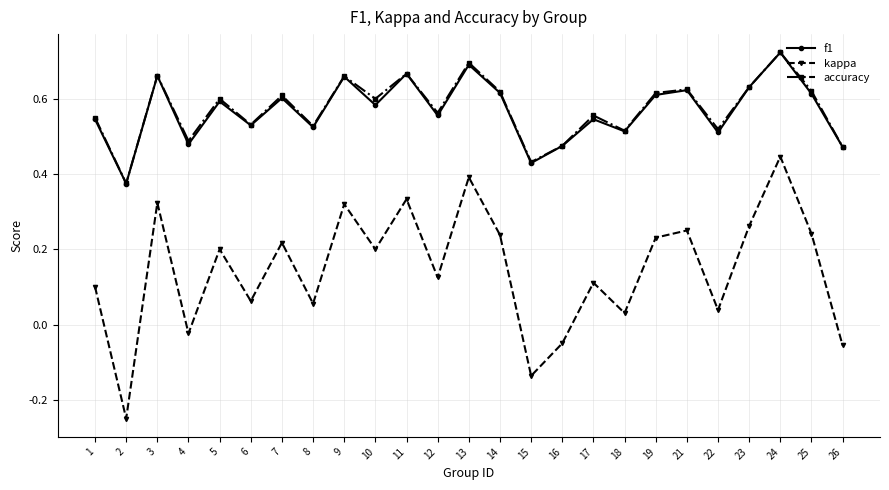

True or false: kappa and accuracy intersect in this chart.

False